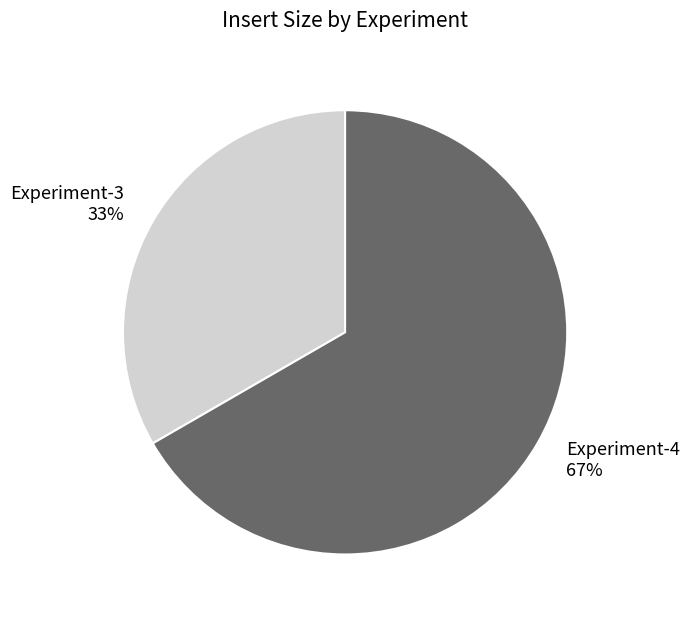

To the nearest percent, what is the average slice percentage?

50%